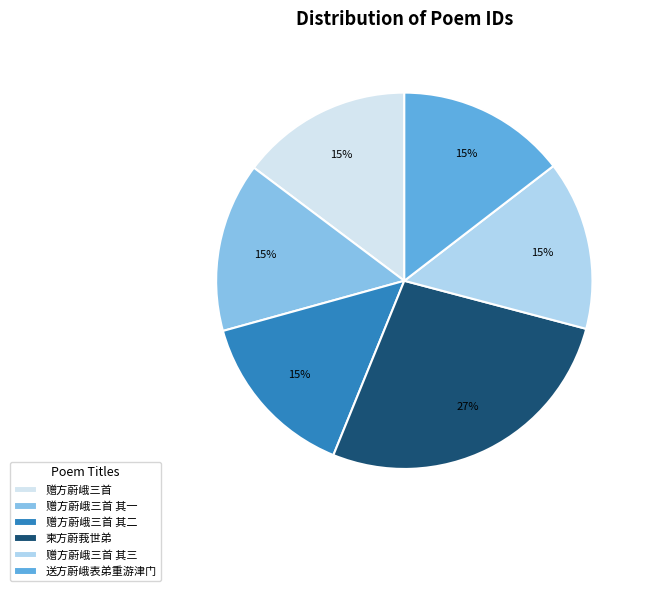

Is it true that 赠方蔚峨三首 is 15% of the pie?

True